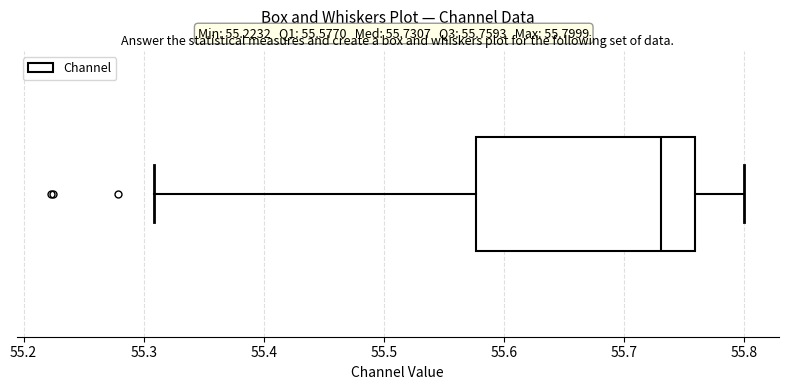

Transcribe this box plot: give where the median line is, the range the box spans, and where the two whiskers end, as read against the x-axis. The values are not printed on the chart, so give them approximately, as read against the axis.

median 55.73, box 55.58 to 55.76, whiskers 55.31 to 55.80